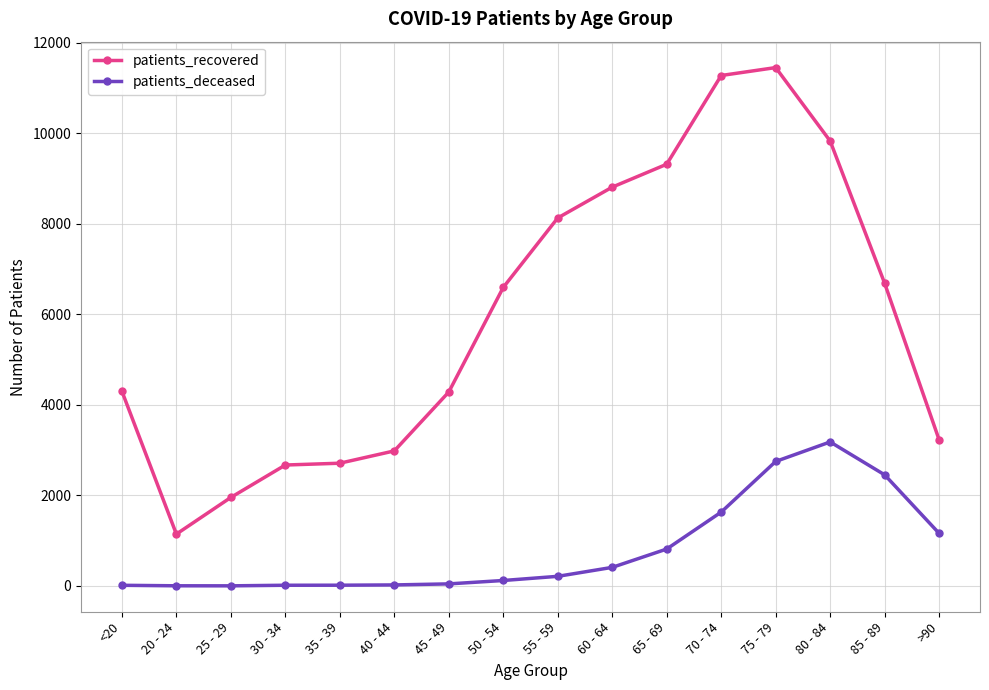

At which category is the sum across all series the highest?

75 - 79